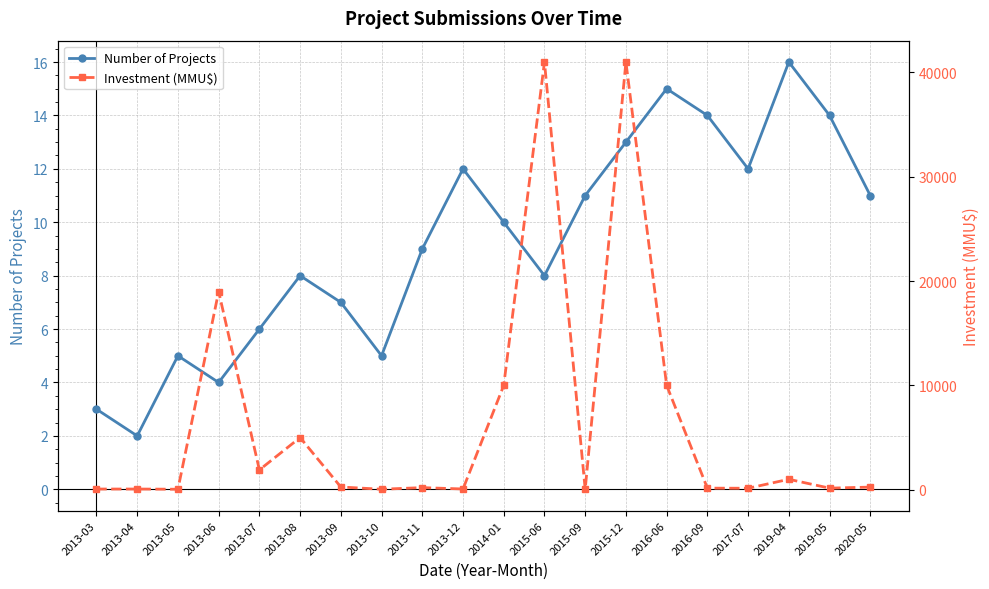

How many data points in Investment (MMU$) are less than 250?

10